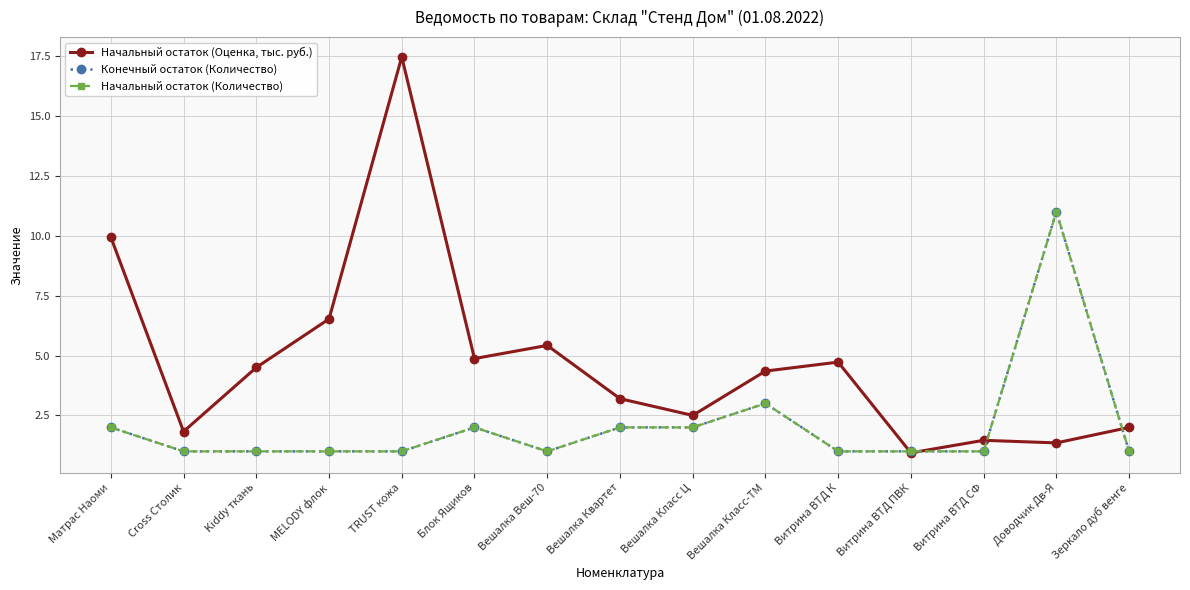

True or false: Конечный остаток (Количество) and Начальный остаток (Количество) cross at least once.

False